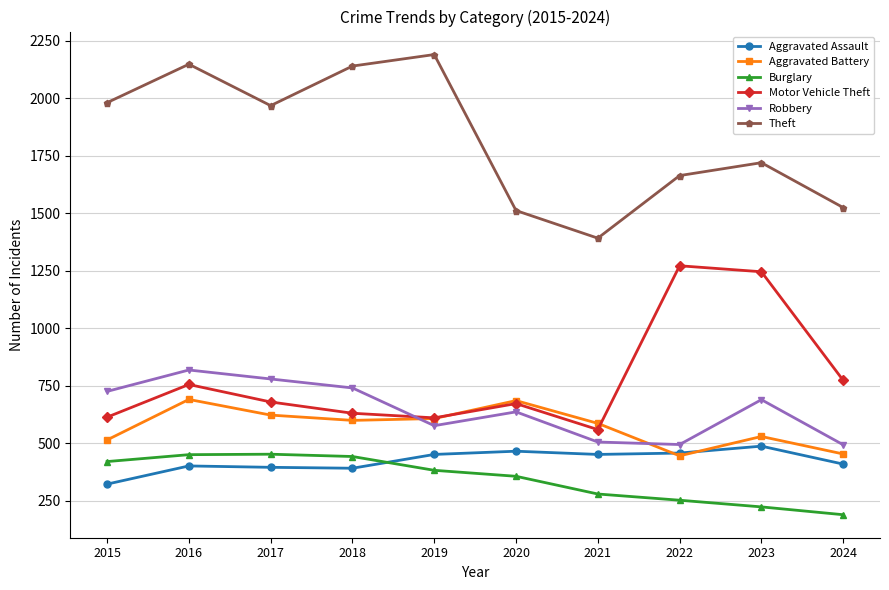

How many interior local peaks does the Motor Vehicle Theft series have?

3